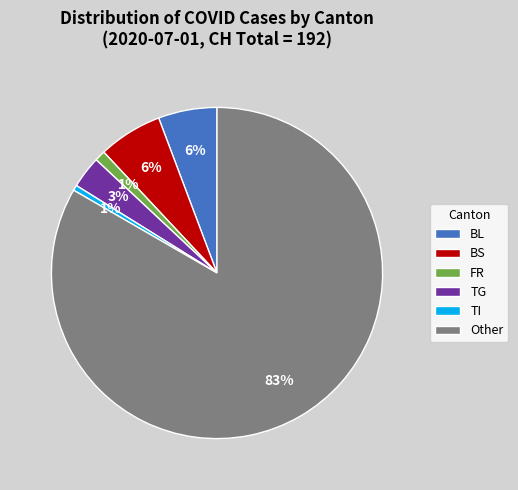

Combined, do TI and TG account for over 50%?

No